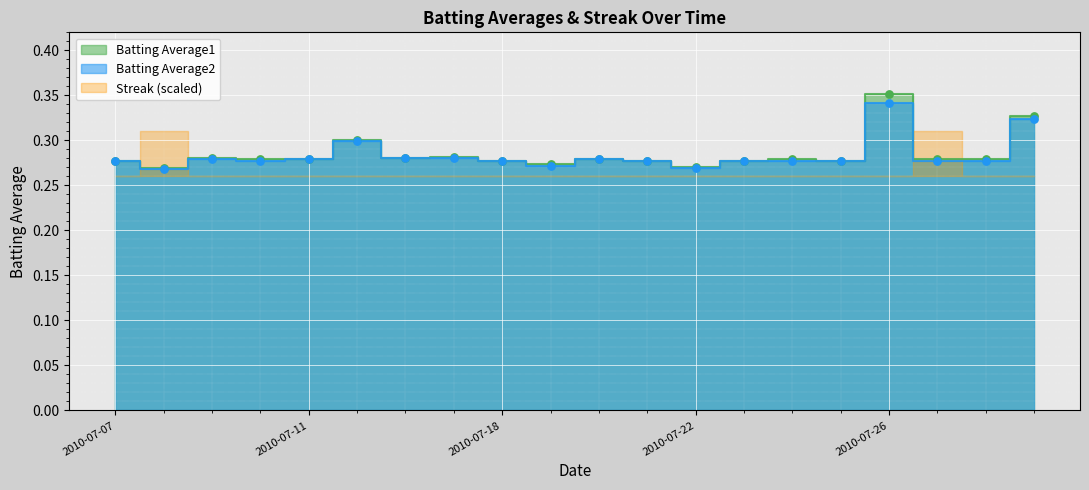

At how many categories does at least one series exceed 0?

20